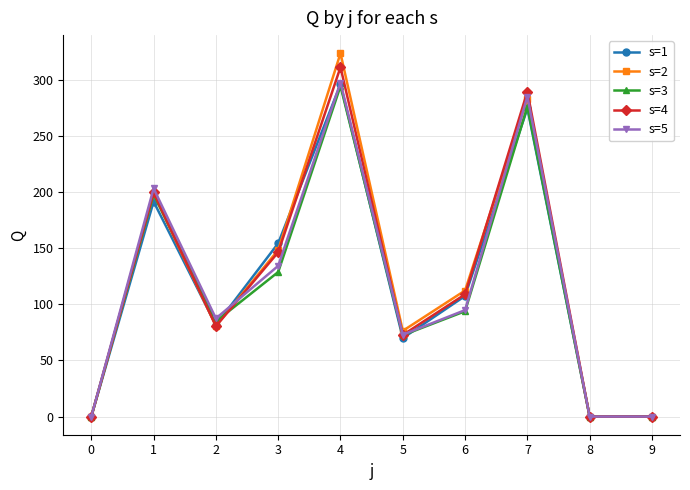

What is the highest value of the s=3 series?

294.3